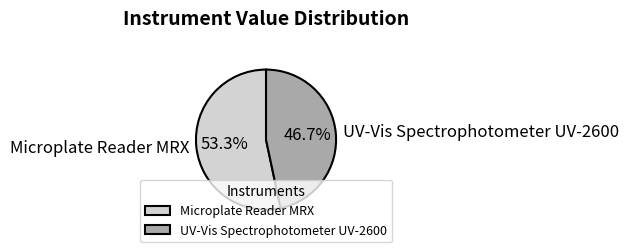

Rank the categories by value from lowest to highest.

UV-Vis Spectrophotometer UV-2600, Microplate Reader MRX